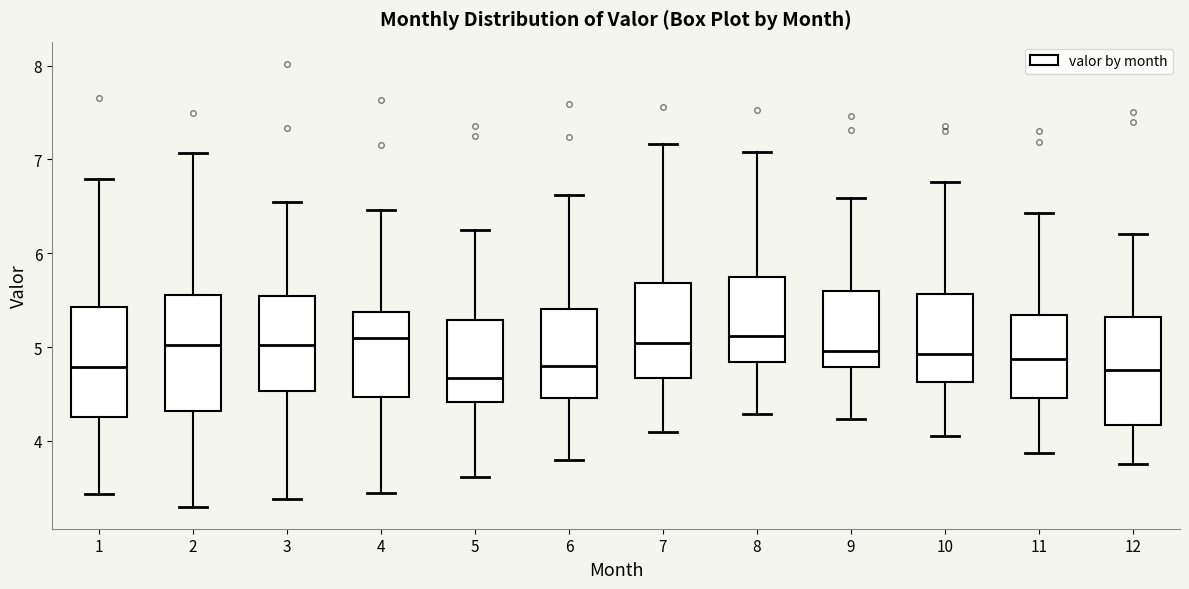

Reading left to right, read every box against the y-axis: the position of its median line, the range the box covers, and the ends of its whiskers. The values are not printed on the chart, so give them approximately, as read against the axis.

1: median 4.8, box 4.3 to 5.4, whiskers 3.4 to 6.8
2: median 5.0, box 4.3 to 5.6, whiskers 3.3 to 7.1
3: median 5.0, box 4.5 to 5.5, whiskers 3.4 to 6.6
4: median 5.1, box 4.5 to 5.4, whiskers 3.4 to 6.5
5: median 4.7, box 4.4 to 5.3, whiskers 3.6 to 6.3
6: median 4.8, box 4.5 to 5.4, whiskers 3.8 to 6.6
7: median 5.0, box 4.7 to 5.7, whiskers 4.1 to 7.2
8: median 5.1, box 4.8 to 5.8, whiskers 4.3 to 7.1
9: median 5.0, box 4.8 to 5.6, whiskers 4.2 to 6.6
10: median 4.9, box 4.6 to 5.6, whiskers 4.1 to 6.8
11: median 4.9, box 4.5 to 5.3, whiskers 3.9 to 6.4
12: median 4.8, box 4.2 to 5.3, whiskers 3.8 to 6.2